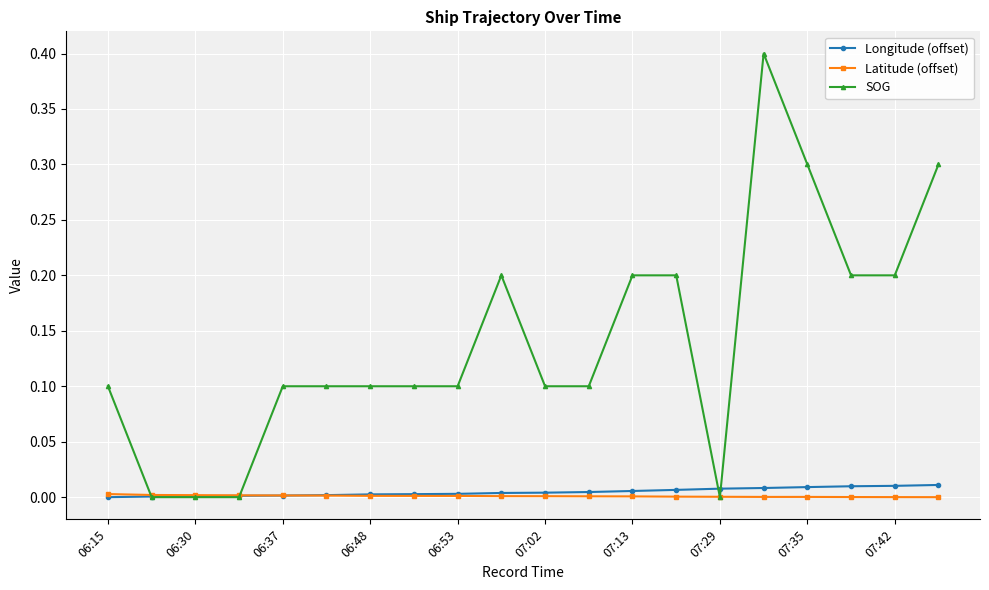

What is the greatest value displayed?

0.4